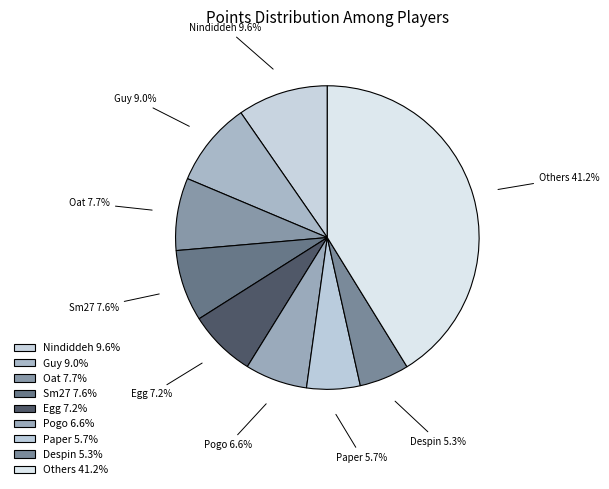

Count the number of slices in the pie.

9